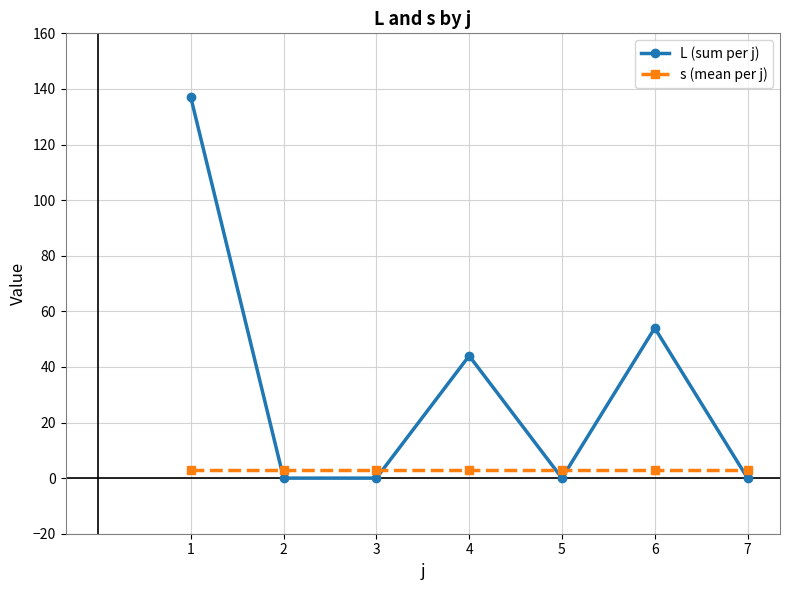

How many series are shown in this chart?

2